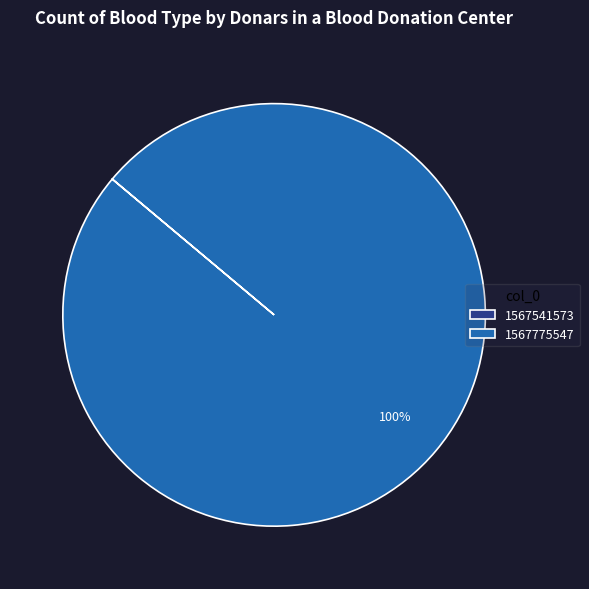

Does any single category account for the majority?

Yes